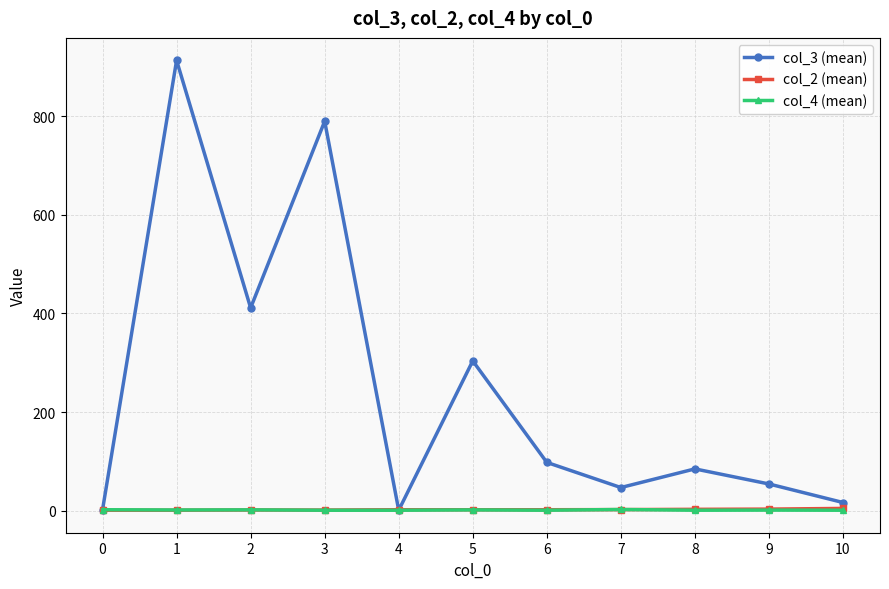

The value of col_2 (mean) at 2 is 1.5. True or false?

True